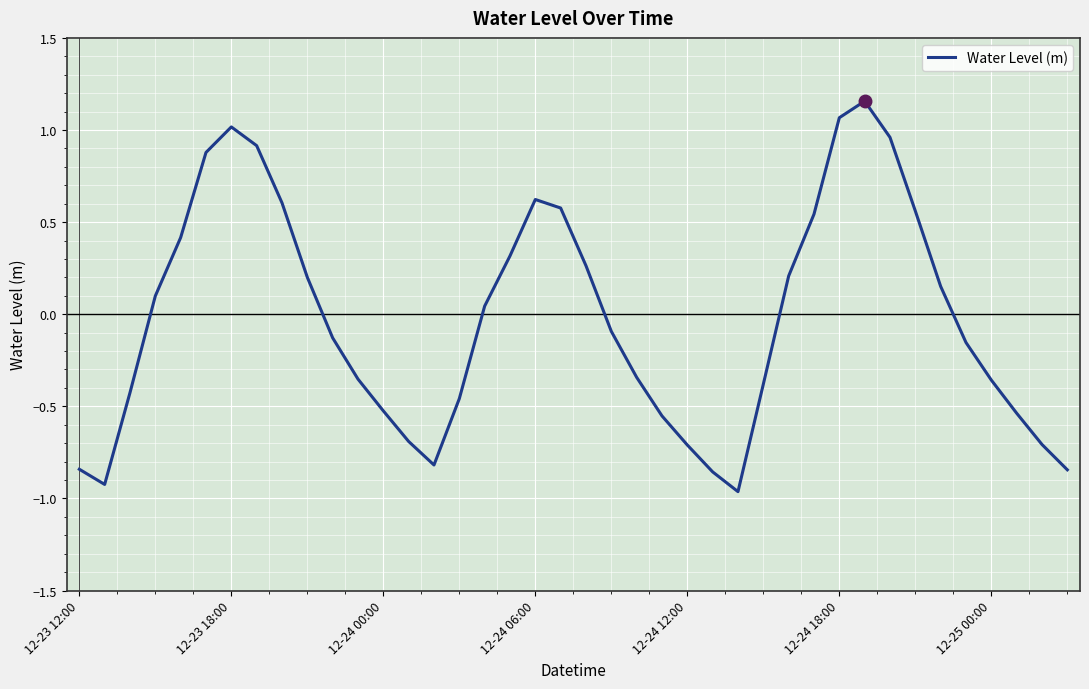

What is the difference between the maximum and minimum values?

2.1